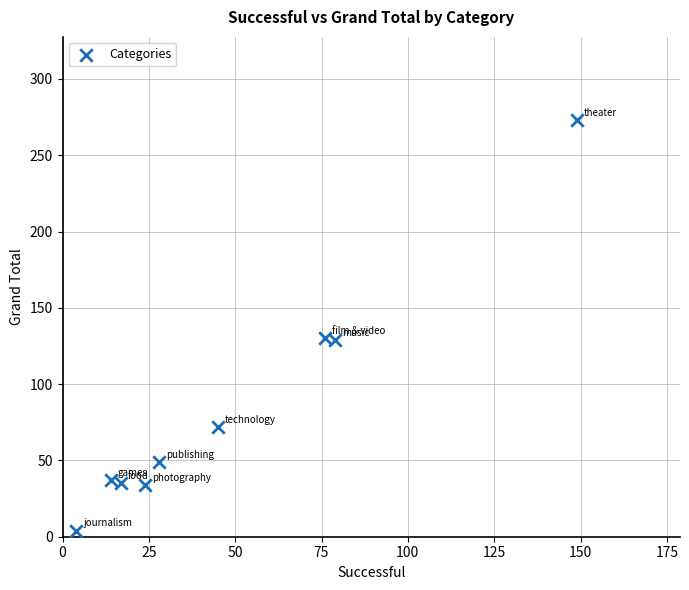

What is the range of Y values (max minus min)?

269